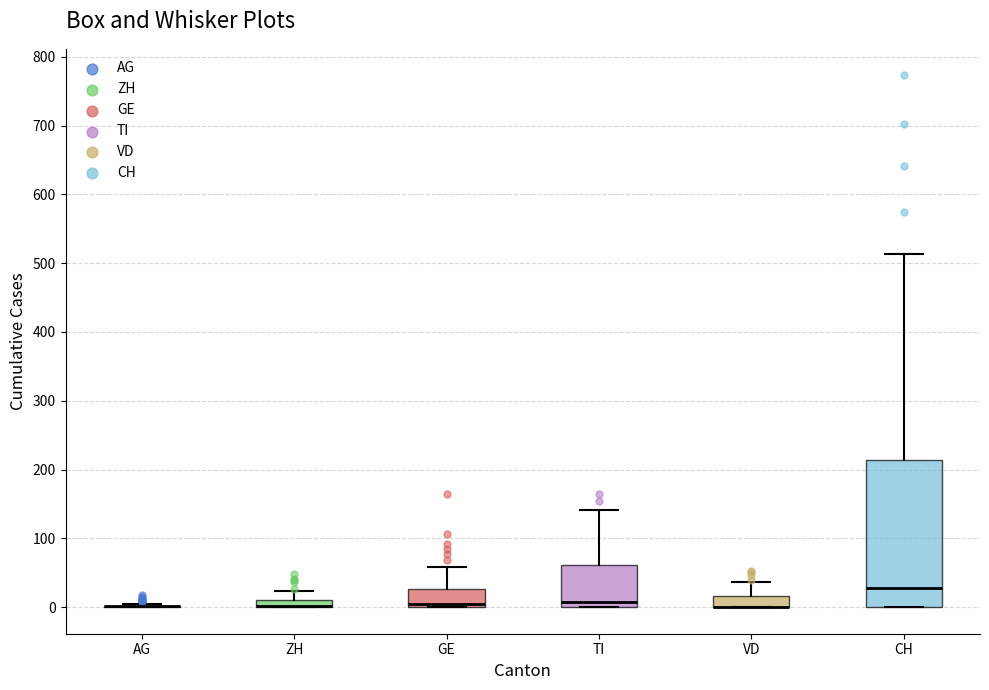

Comparing the boxes themselves (not the whiskers), which one is the tallest?

CH